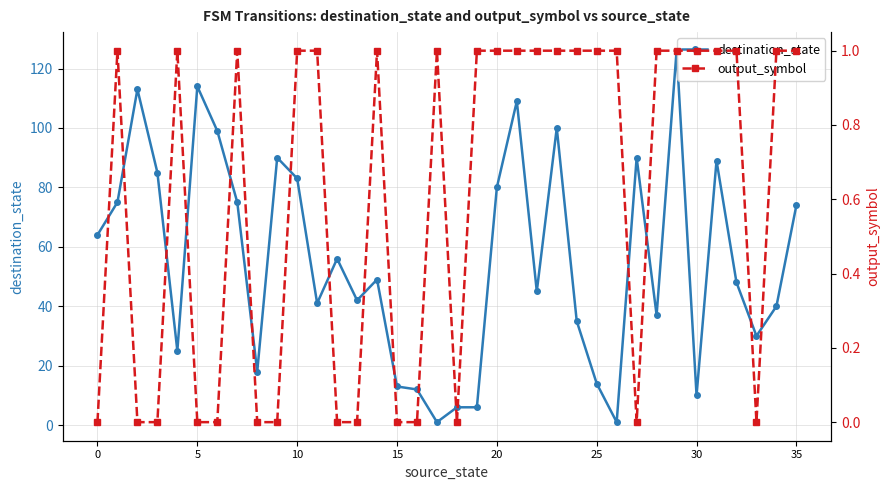

How many data points in output_symbol are less than 1?

14